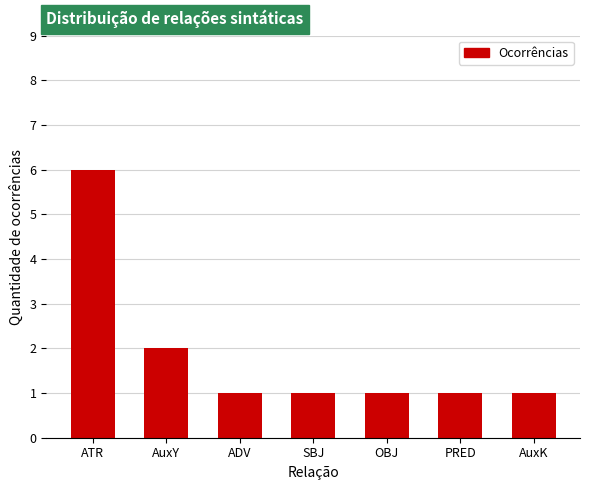

Which label corresponds to the largest value in the chart?

ATR